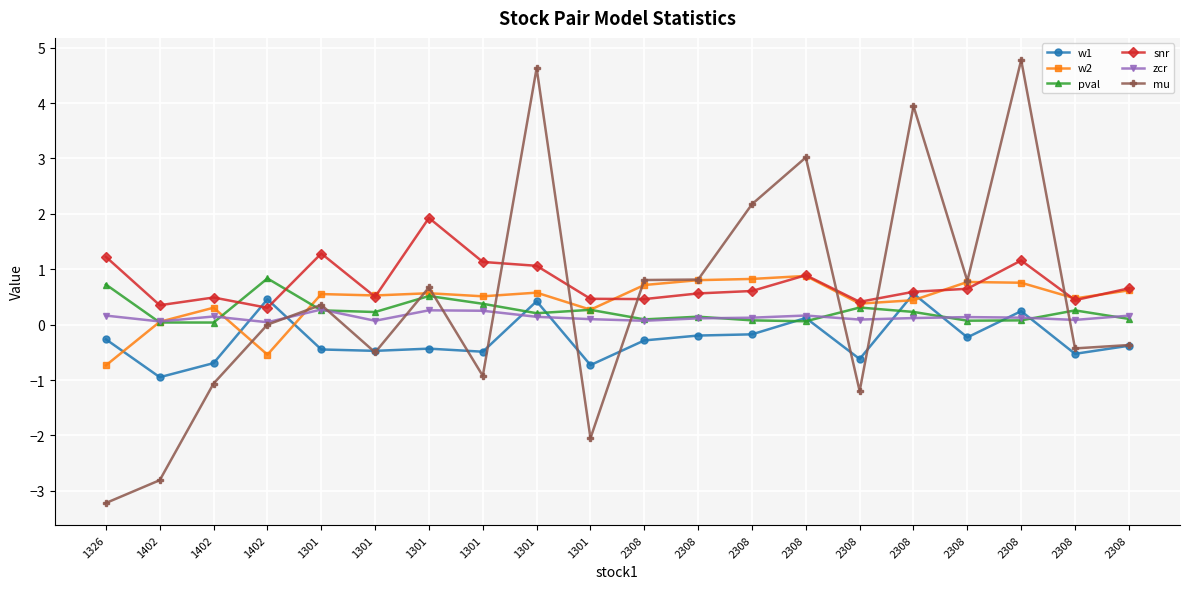

Between 1326 and 1402, which series saw the biggest shift?

snr